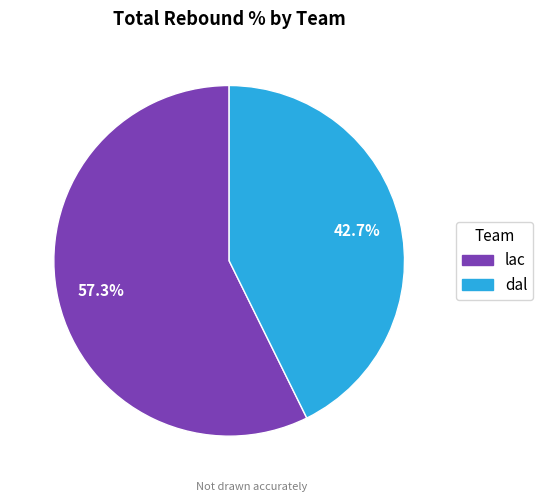

Does any single category account for the majority?

Yes